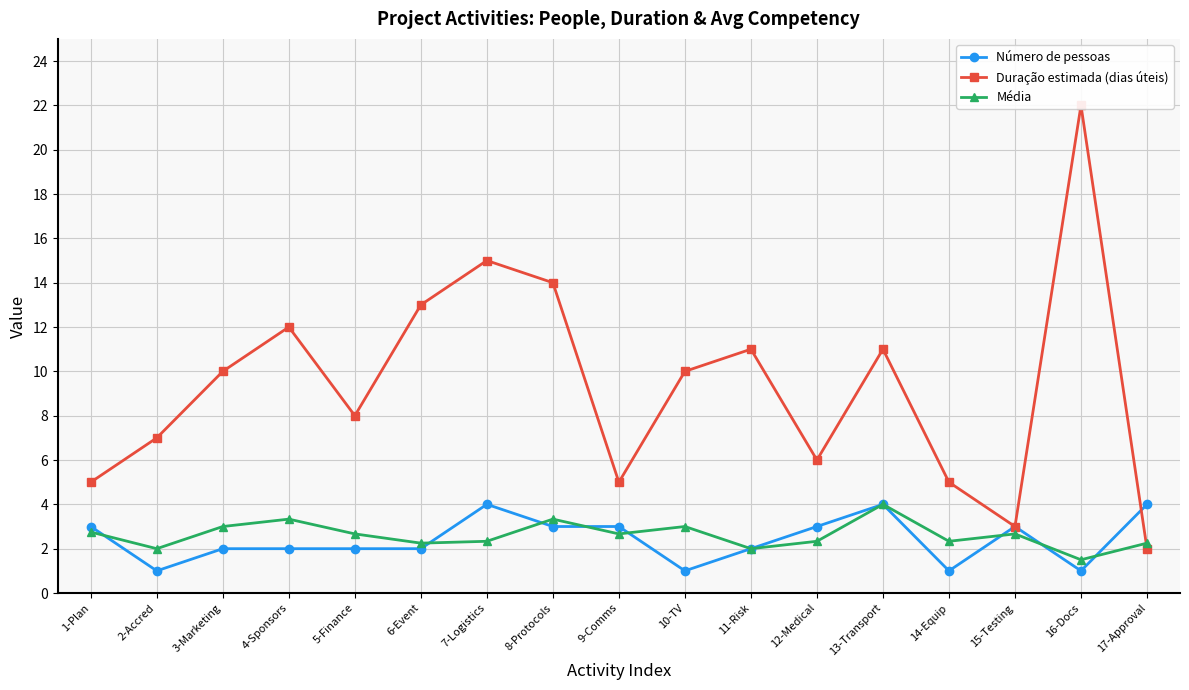

Which category has the lowest value in the Média series?

16-Docs